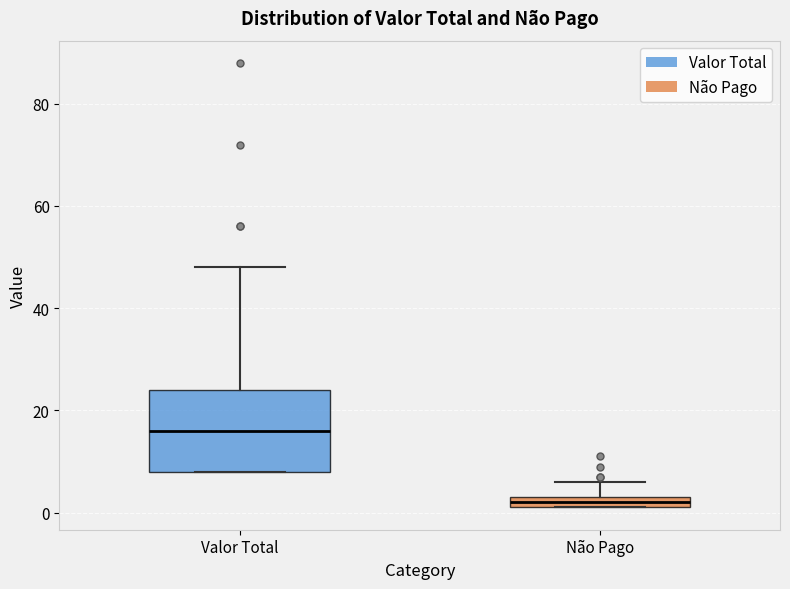

Which box has the lowest median line?

Não Pago